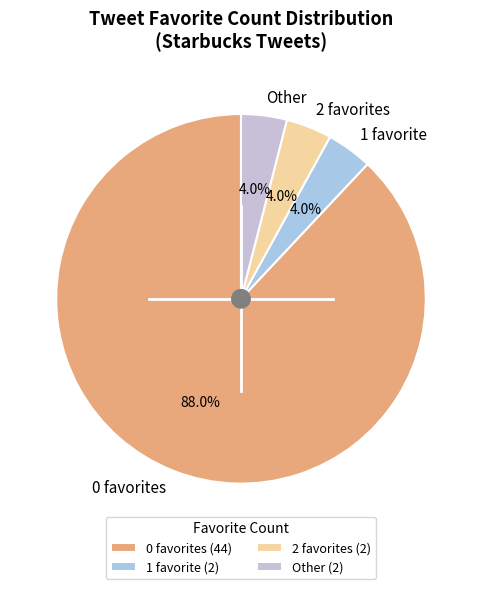

Combined, do Other and 2 favorites account for over 50%?

No